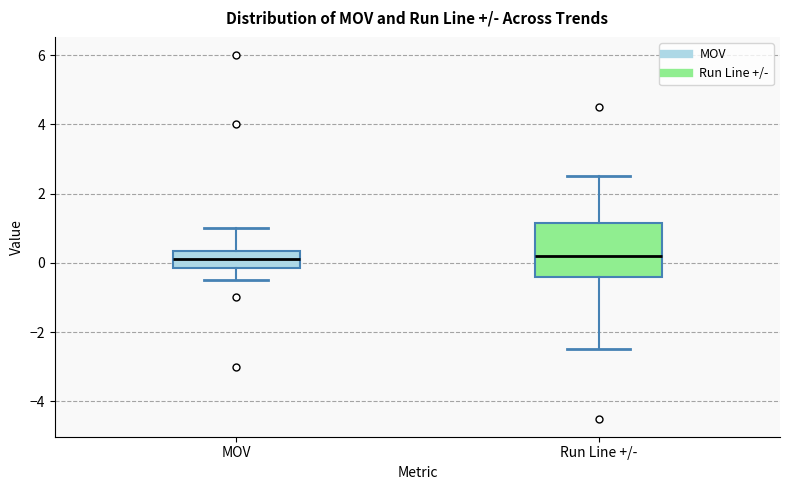

Where is the lower edge of the box for Run Line +/- on the y-axis? The values are not printed on the chart, so give them approximately, as read against the axis.

-0.4